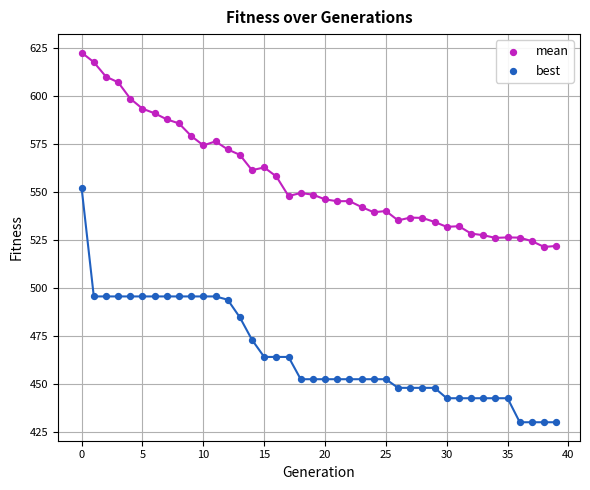

What are all the series names shown in the legend?

mean, best